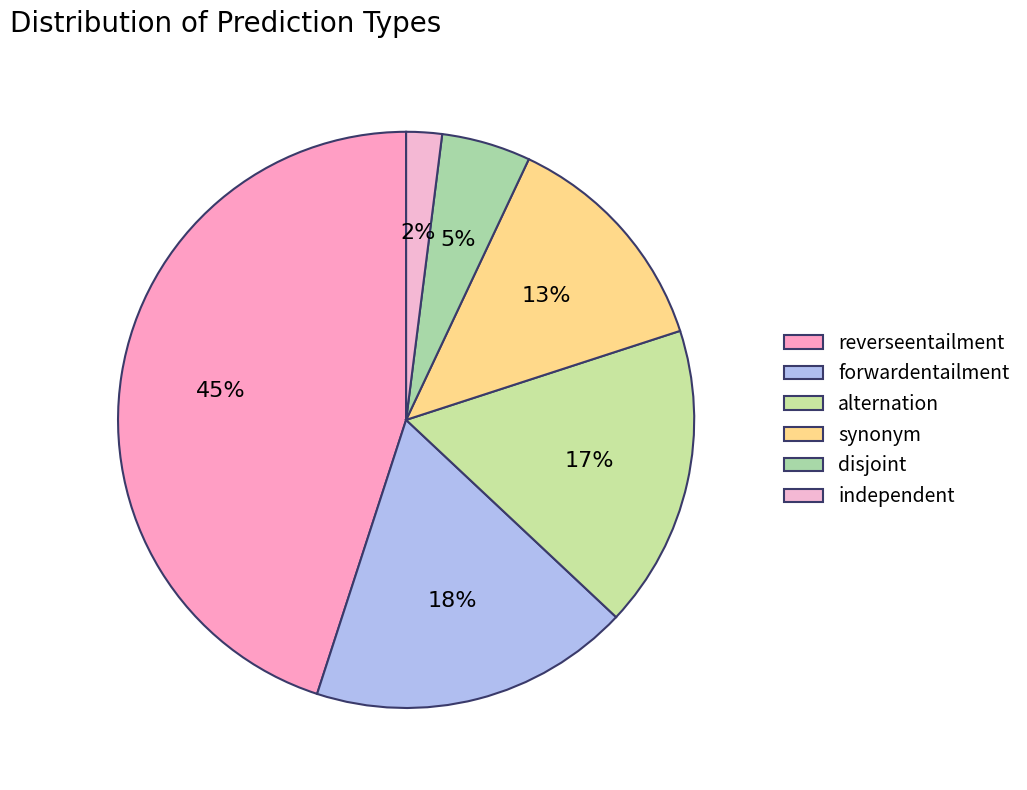

Which has a higher value, reverseentailment or independent?

reverseentailment